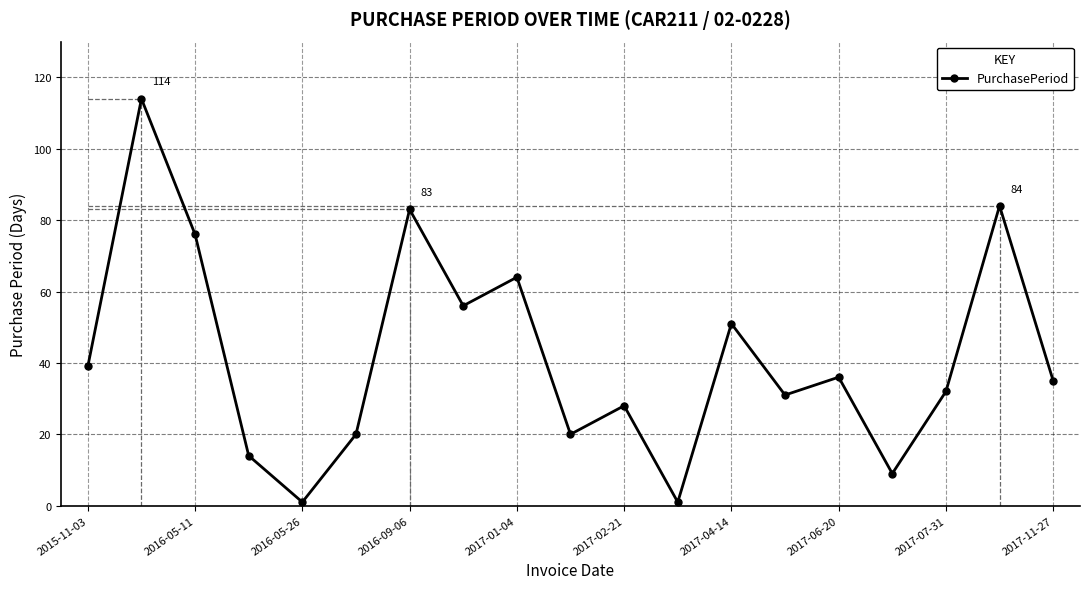

True or false: the data has more than 1 interior local peaks.

True